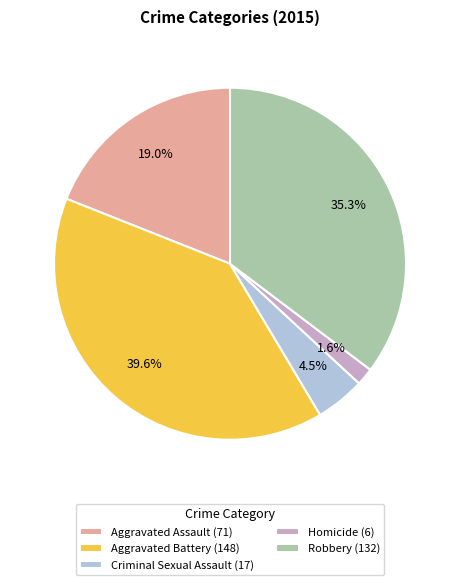

What is the ratio of the value at Aggravated Battery (148) to the value at Aggravated Assault (71)?

2.1